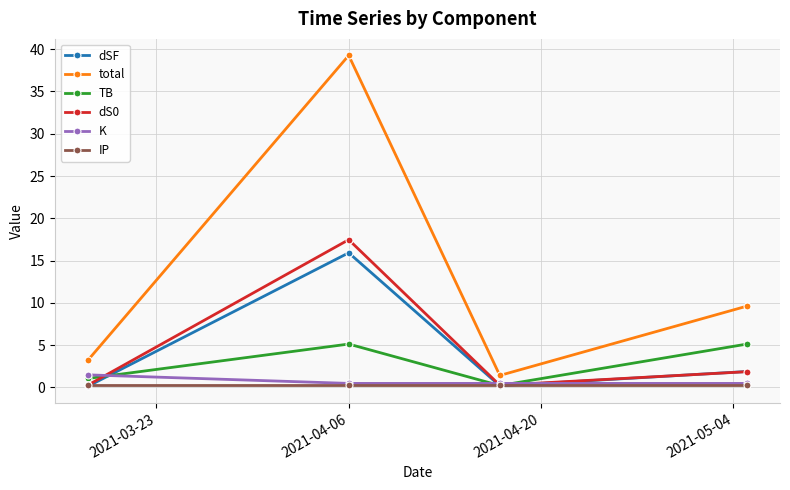

True or false: total and dSF intersect in this chart.

False